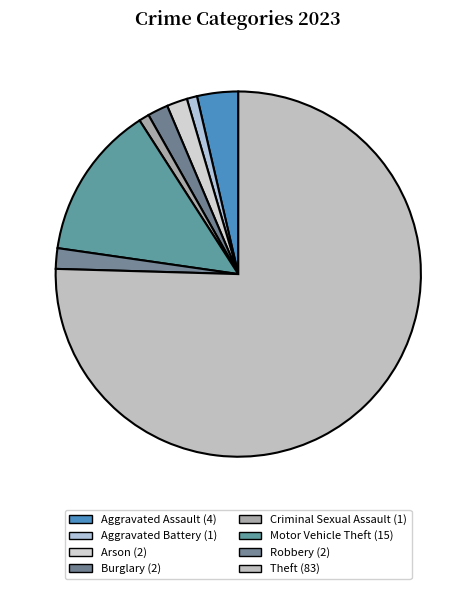

What percentage is the Robbery slice, to the nearest percent?

2%